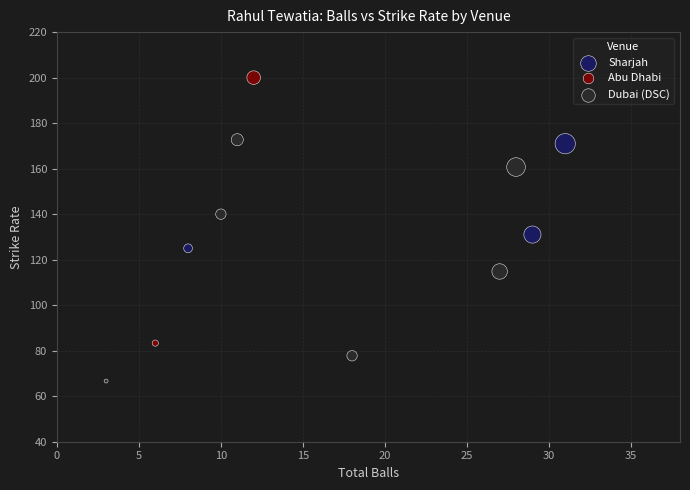

Which series contains the highest Y value?

Abu Dhabi